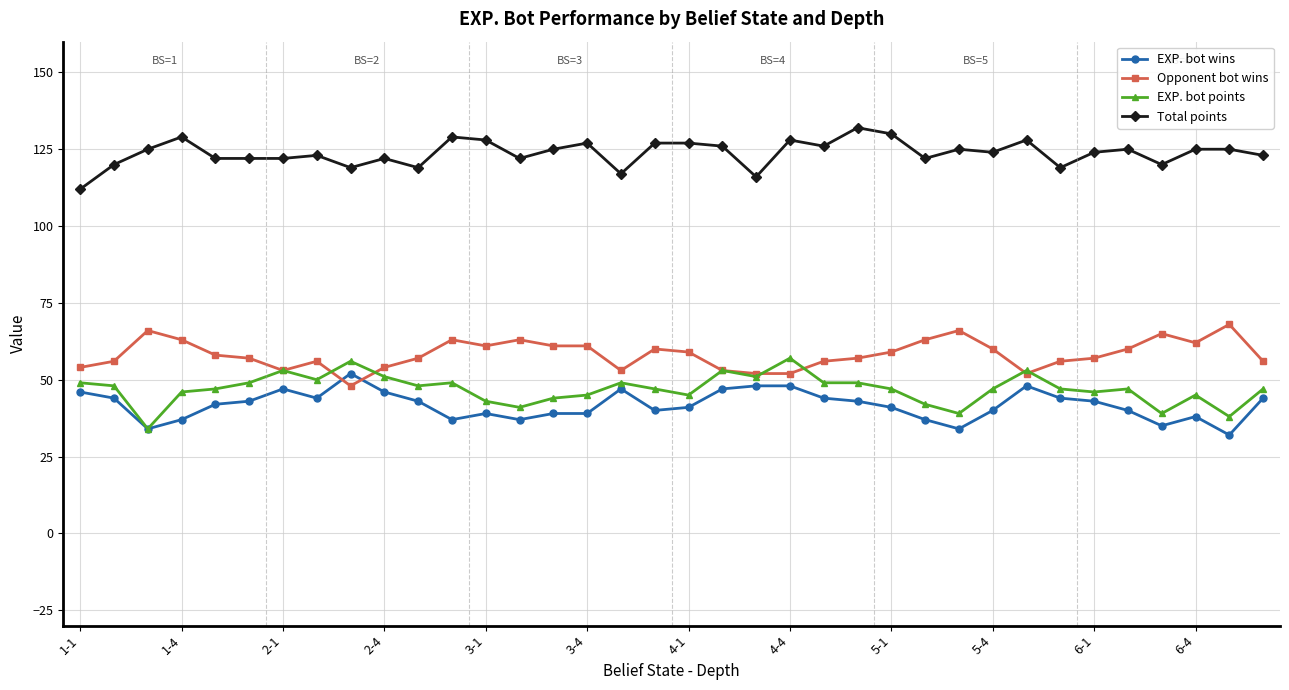

What is the greatest value displayed?

132